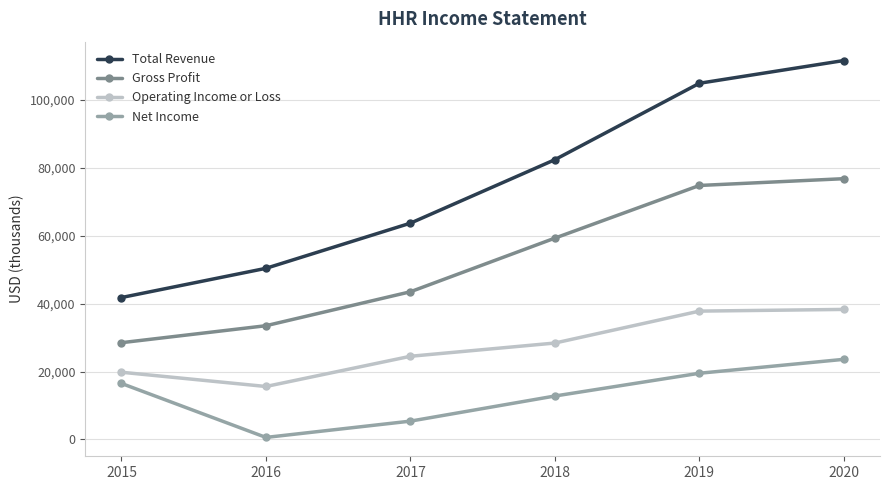

How many interior local valleys does the Net Income series have?

1